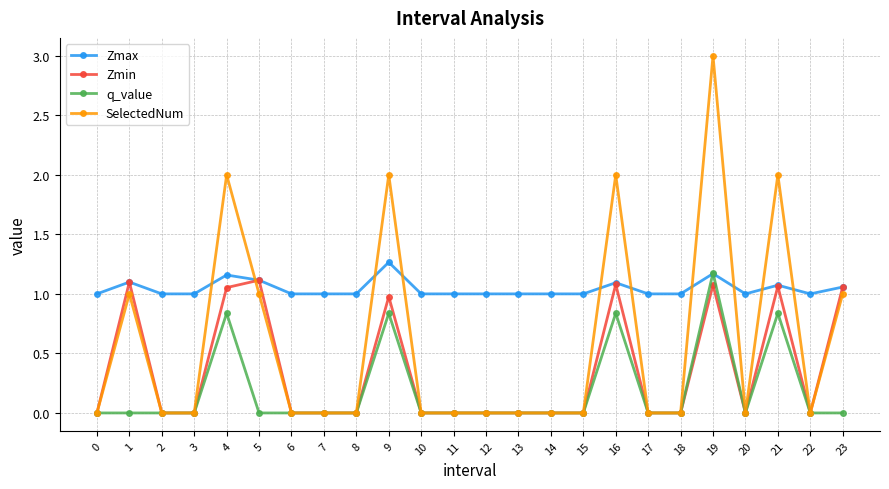

Is it true that SelectedNum equals -1.1 at 10?

False